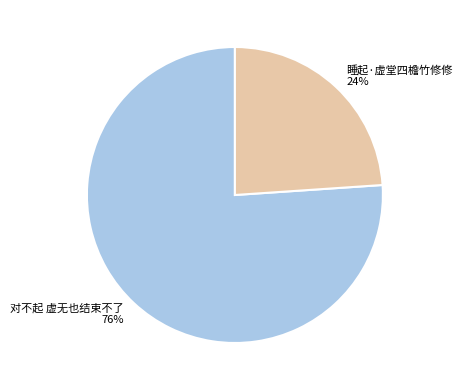

True or false: 对不起 虚无也结束不了 76% accounts for 76% of the total.

True